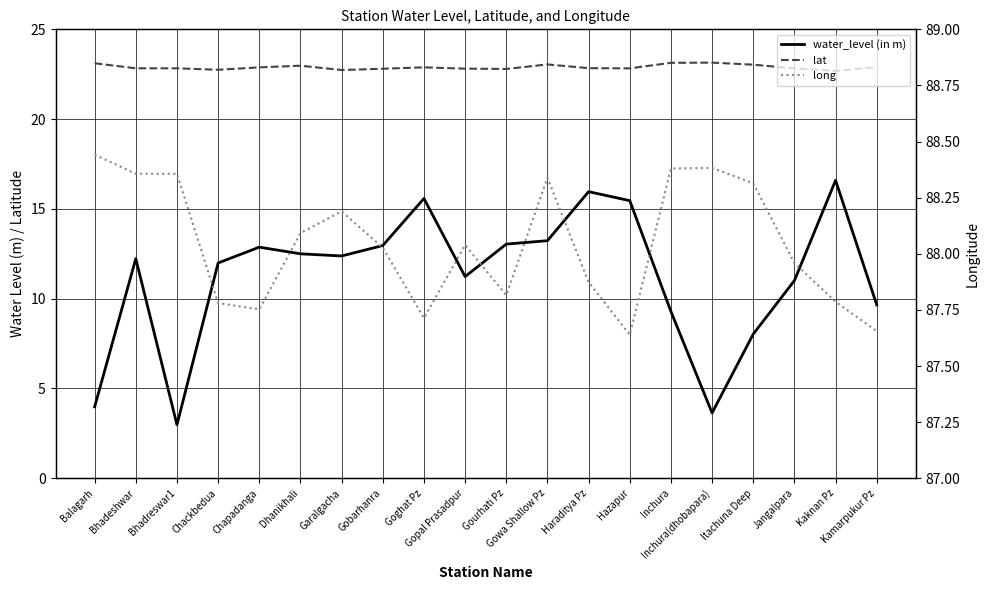

Reading left to right, list all the values displayed in this chart.

water_level (in m): Balagarh=4.0	Bhadeshwar=12.2	Bhadreswar1=3.0	Chackbedua=12.0	Chapadanga=12.9	Dhanikhali=12.5	Garalgacha=12.4	Gobarhanra=13.0	Goghat Pz=15.6	Gopal Prasadpur=11.2	Gourhati Pz=13.0	Gowa Shallow Pz=13.2	Haraditya Pz=16.0	Hazapur=15.5	Inchura=9.3	Inchura(dhobapara)=3.6	Itachuna Deep=8.0	Jangalpara=11.0	Kaknan Pz=16.6	Kamarpukur Pz=9.7
lat: Balagarh=23.1	Bhadeshwar=22.8	Bhadreswar1=22.8	Chackbedua=22.7	Chapadanga=22.9	Dhanikhali=23.0	Garalgacha=22.7	Gobarhanra=22.8	Goghat Pz=22.9	Gopal Prasadpur=22.8	Gourhati Pz=22.8	Gowa Shallow Pz=23.0	Haraditya Pz=22.8	Hazapur=22.8	Inchura=23.1	Inchura(dhobapara)=23.1	Itachuna Deep=23.0	Jangalpara=22.8	Kaknan Pz=22.7	Kamarpukur Pz=22.9
long: Balagarh=88.4	Bhadeshwar=88.4	Bhadreswar1=88.4	Chackbedua=87.8	Chapadanga=87.8	Dhanikhali=88.1	Garalgacha=88.2	Gobarhanra=88.0	Goghat Pz=87.7	Gopal Prasadpur=88.0	Gourhati Pz=87.8	Gowa Shallow Pz=88.3	Haraditya Pz=87.9	Hazapur=87.6	Inchura=88.4	Inchura(dhobapara)=88.4	Itachuna Deep=88.3	Jangalpara=88.0	Kaknan Pz=87.8	Kamarpukur Pz=87.7